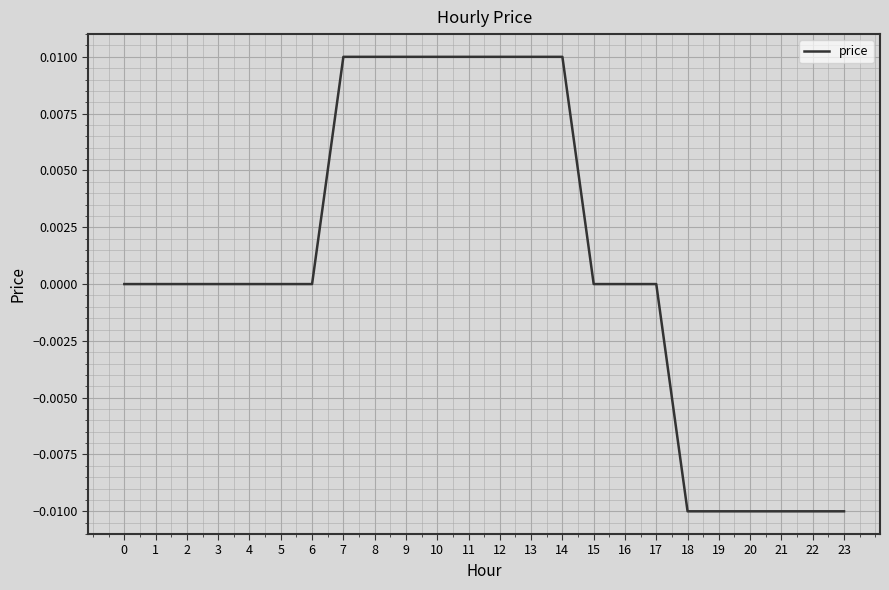

Which has a higher value, 17 or 21?

17